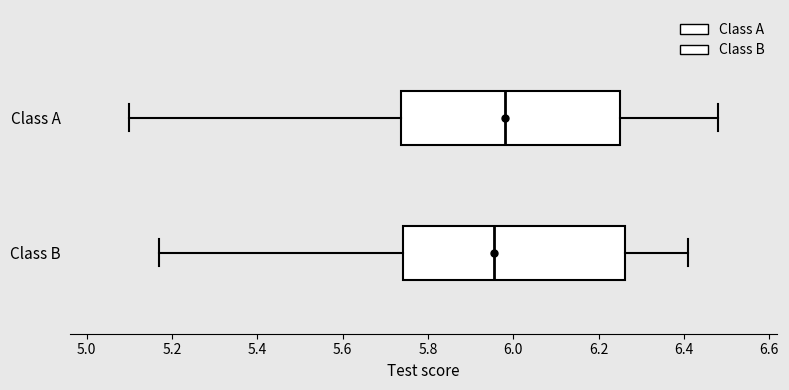

Where does the median line of the box for Class A sit on the x-axis? The values are not printed on the chart, so give them approximately, as read against the axis.

5.98